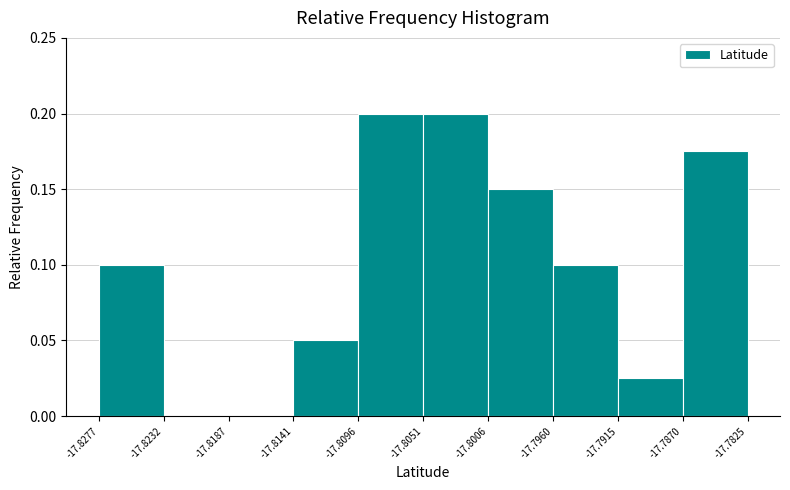

How tall is the bar that spans -17.7960 to -17.7915 on the x-axis? The values are not printed on the chart, so give them approximately, as read against the axis.

0.100